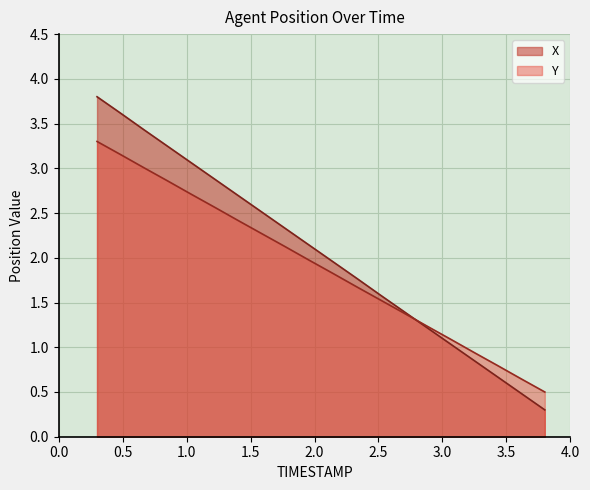

What is the smallest value displayed?

0.3